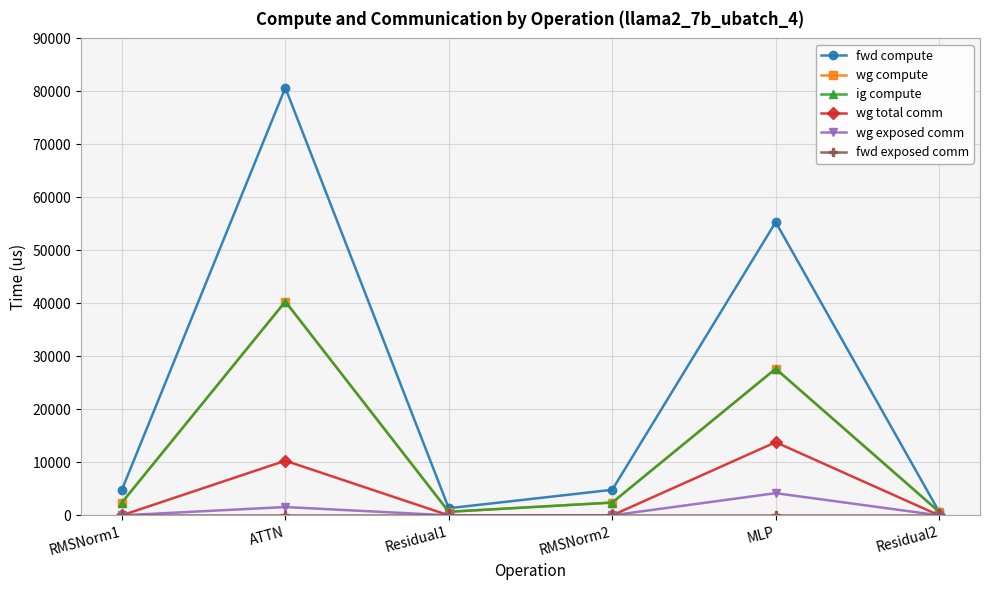

What is the difference between the maximum and minimum values in the wg total comm series?

13800.3